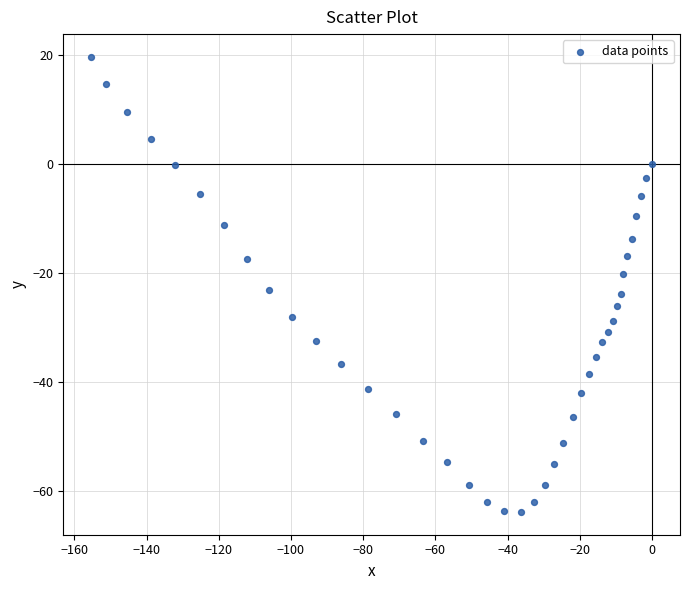

What is the range of Y values (max minus min)?

83.5